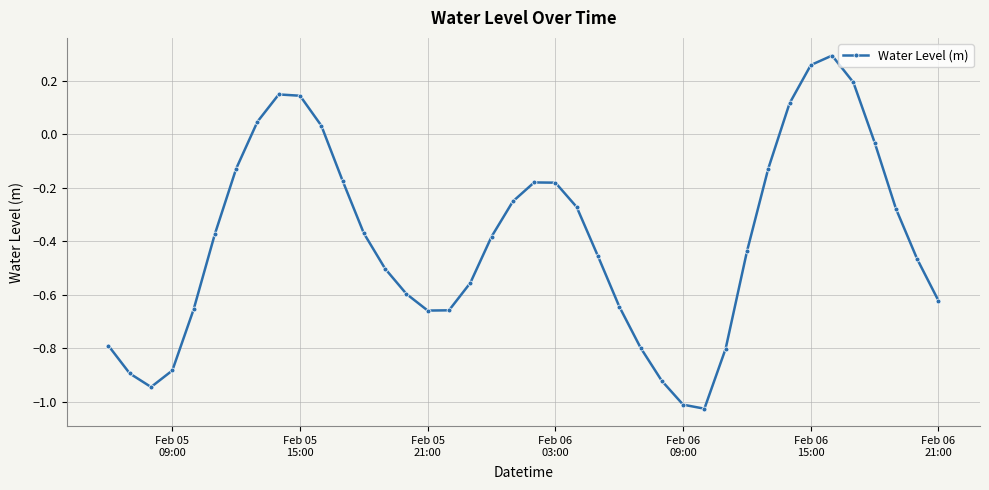

What is the difference between the second highest and minimum values?

1.3